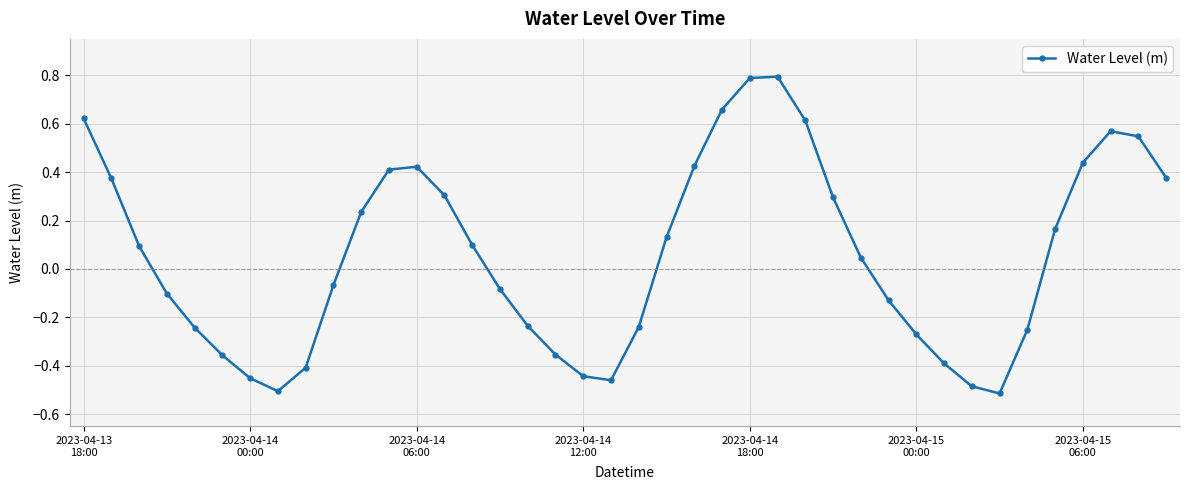

How many positive values are there?

21